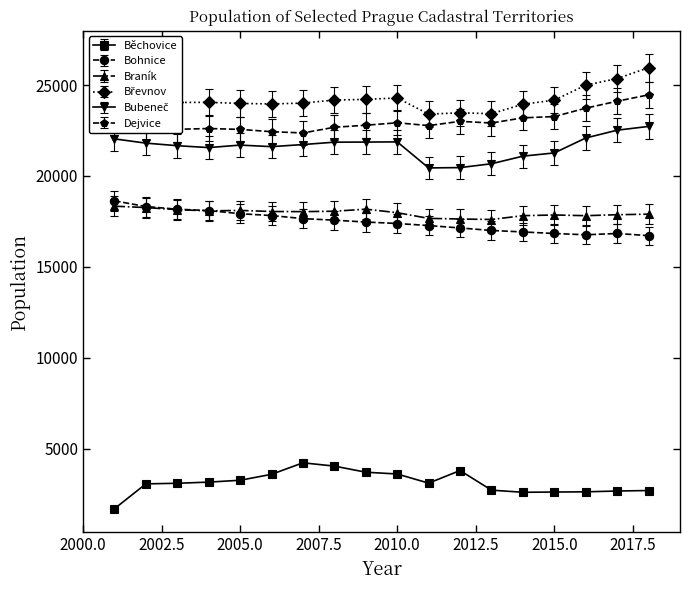

What is the value of the Dejvice point at the 4th from the left?

22608